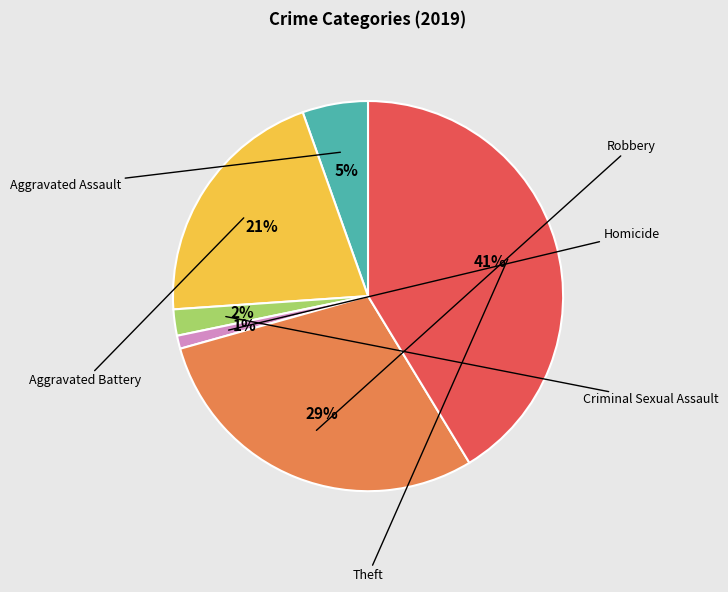

Is there a majority slice in this chart?

No